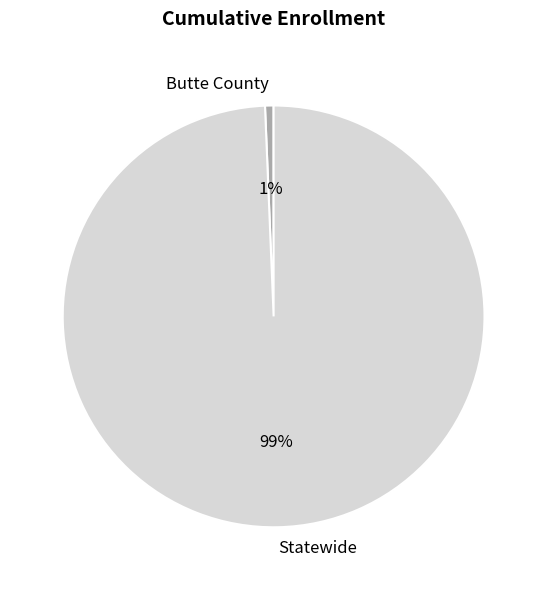

To the nearest percent, what percentage of the pie is Statewide?

99%